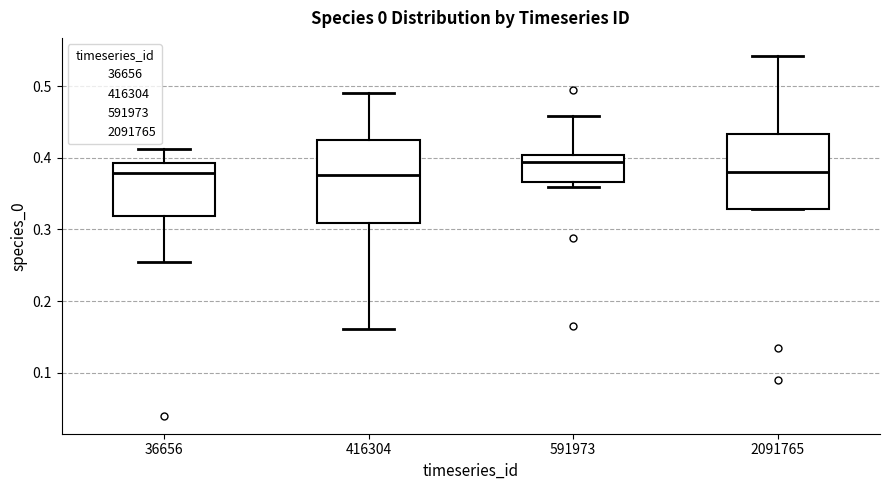

Reading left to right, transcribe this box plot: for each box, give where its median line is, the range the box spans, and where its two whiskers end, as read against the y-axis. The values are not printed on the chart, so give them approximately, as read against the axis.

36656: median 0.38, box 0.32 to 0.39, whiskers 0.25 to 0.41
416304: median 0.38, box 0.31 to 0.43, whiskers 0.16 to 0.49
591973: median 0.39, box 0.37 to 0.40, whiskers 0.36 to 0.46
2091765: median 0.38, box 0.33 to 0.43, whiskers 0.33 to 0.54